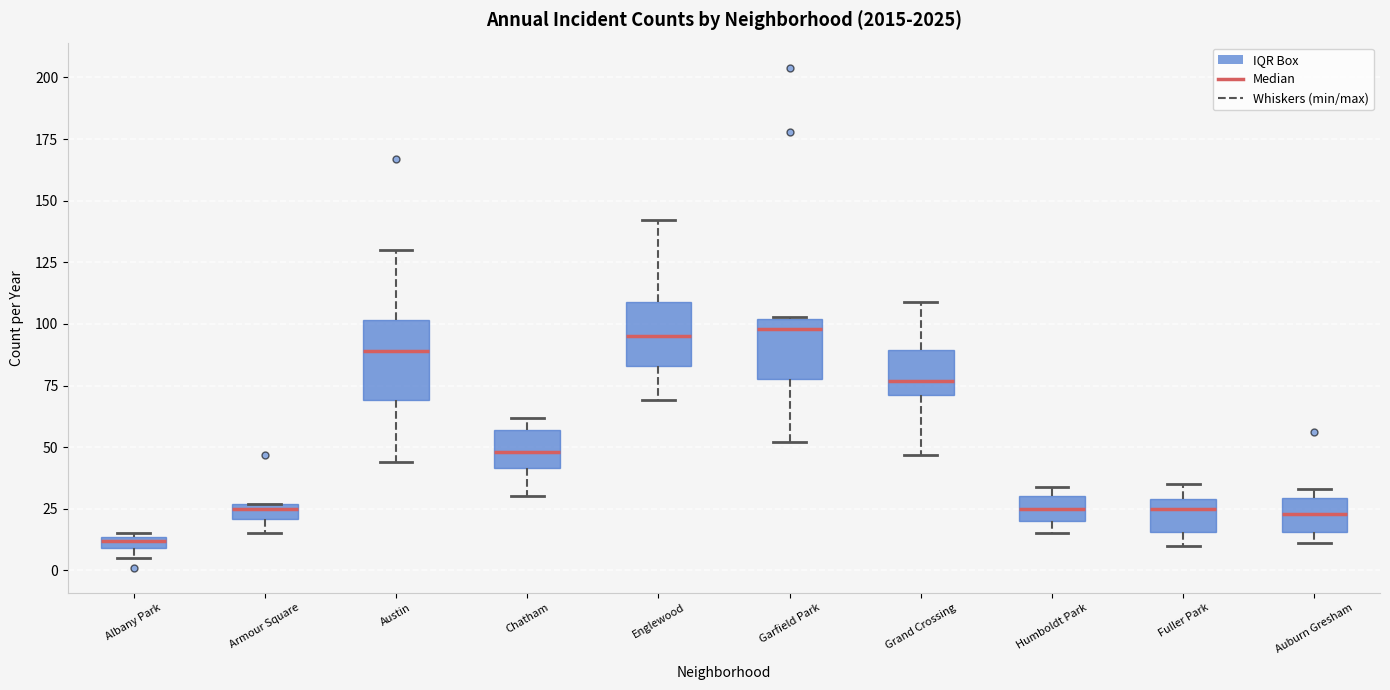

Which box has the lowest median line?

Albany Park